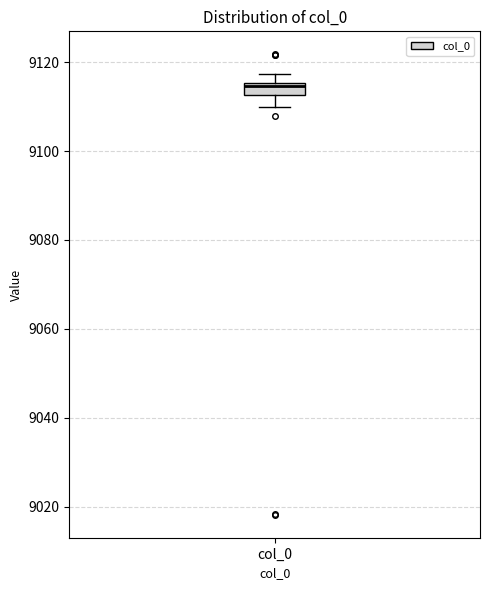

Where is the upper edge of the box for col_0 on the y-axis? The values are not printed on the chart, so give them approximately, as read against the axis.

9116